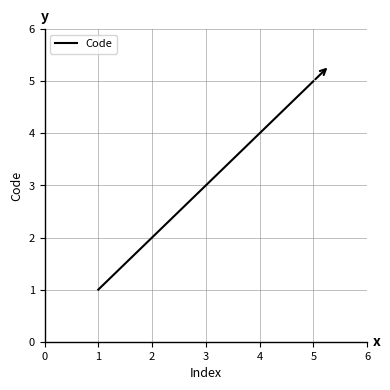

Which has a higher value, 2 or 3?

3